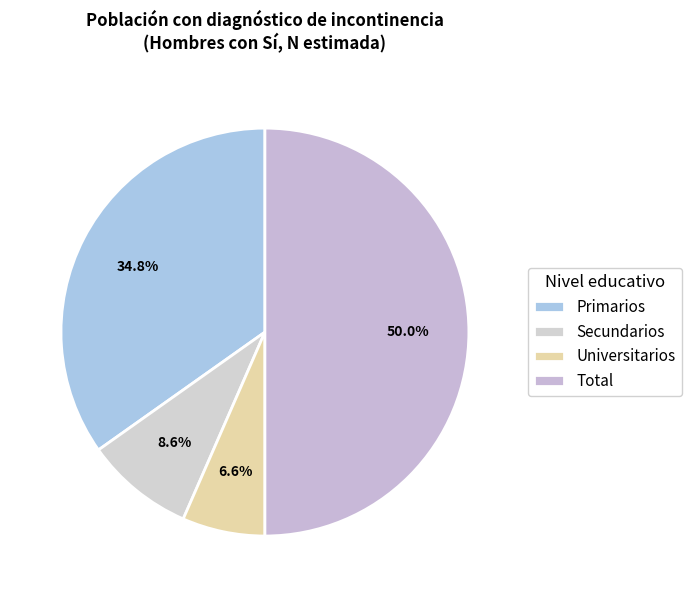

Is it true that Universitarios is 8% of the pie?

False